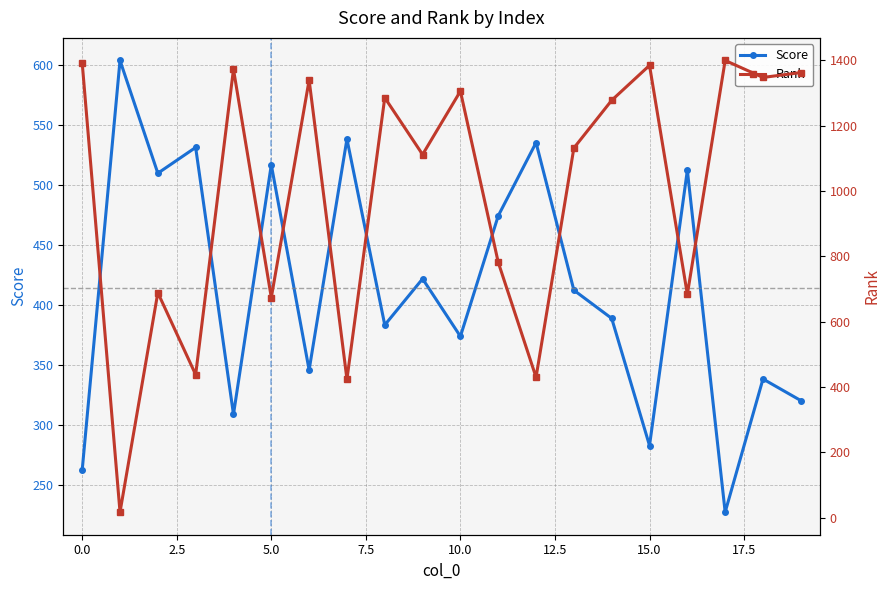

What is the average value of the Rank series?

992.7